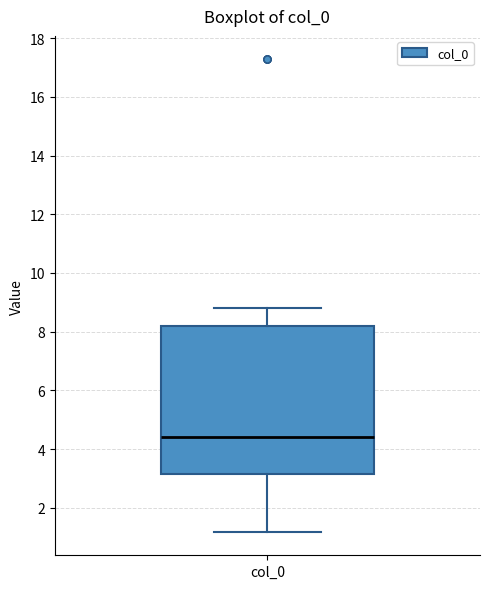

Read this box plot against the y-axis: the position of the median line, the range covered by the box, and the ends of both whiskers. The values are not printed on the chart, so give them approximately, as read against the axis.

median 4.4, box 3.2 to 8.2, whiskers 1.2 to 8.8